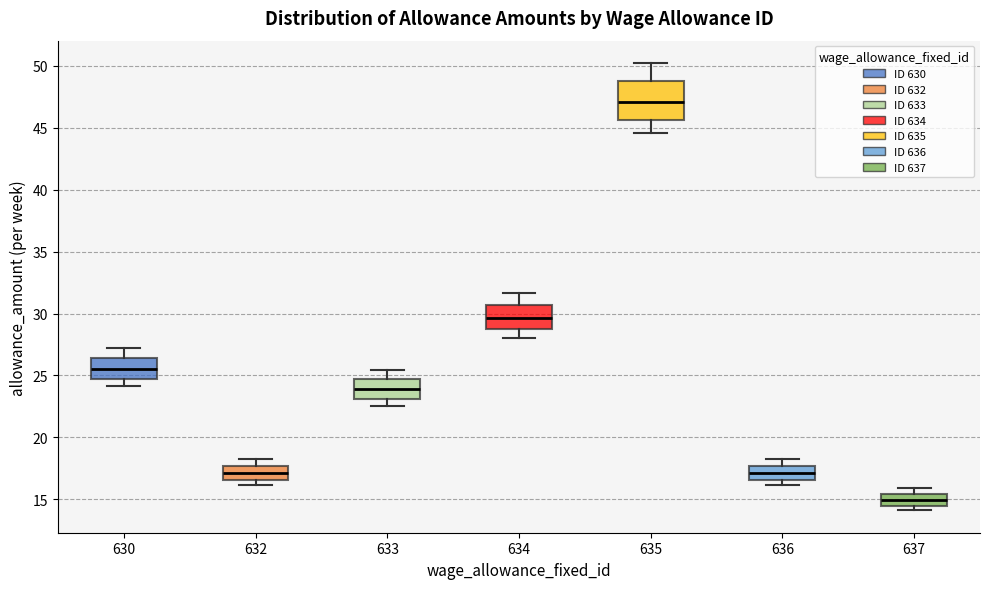

Which box is the tallest, from its lower edge to its upper edge?

635